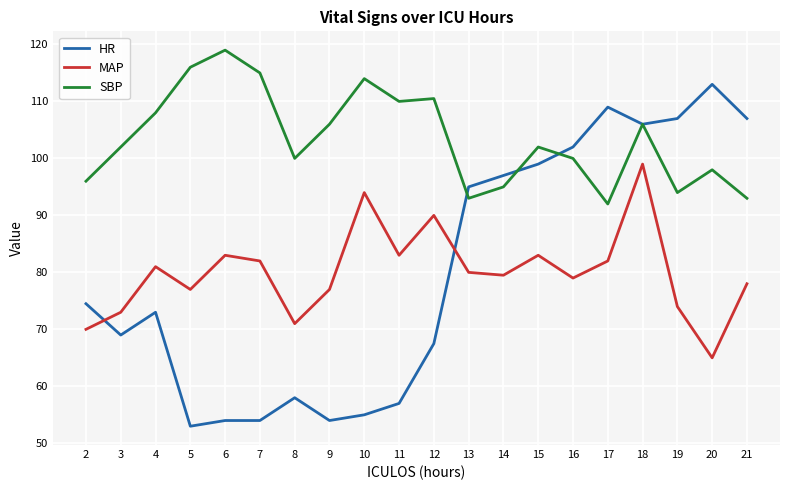

Reading left to right, extract all data points from this chart.

HR: 74.5	69.0	73.0	53.0	54.0	54.0	58.0	54.0	55.0	57.0	67.5	95.0	97.0	99.0	102.0	109.0	106.0	107.0	113.0	107.0
MAP: 70.0	73.0	81.0	77.0	83.0	82.0	71.0	77.0	94.0	83.0	90.0	80.0	79.5	83.0	79.0	82.0	99.0	74.0	65.0	78.0
SBP: 96.0	102.0	108.0	116.0	119.0	115.0	100.0	106.0	114.0	110.0	110.5	93.0	95.0	102.0	100.0	92.0	106.0	94.0	98.0	93.0